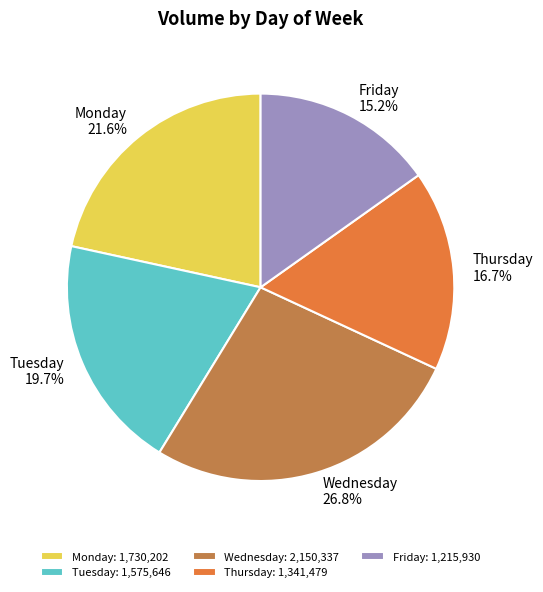

What percentage is the Wednesday slice, to the nearest percent?

27%